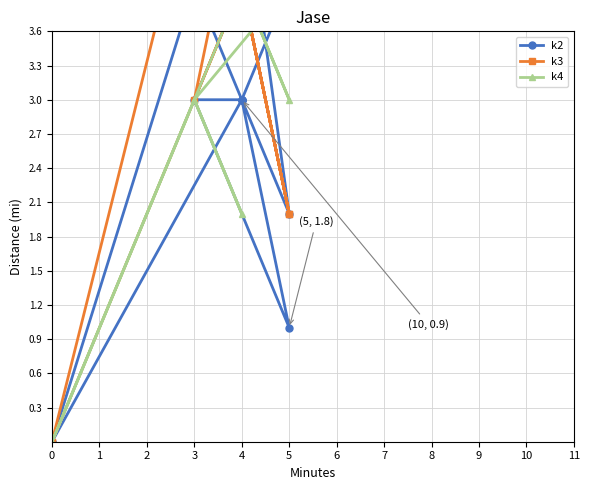

What is the approximate value of k4 at 4?

2